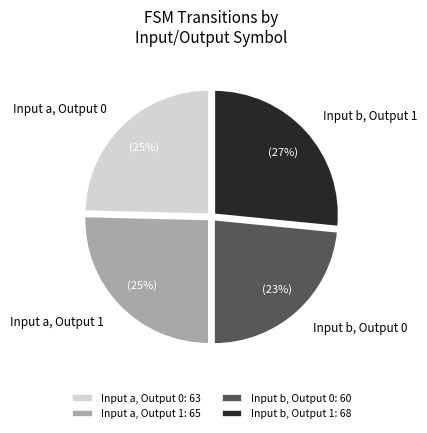

What is the ratio of the value at Input a, Output 1 to the value at Input b, Output 0?

1.1